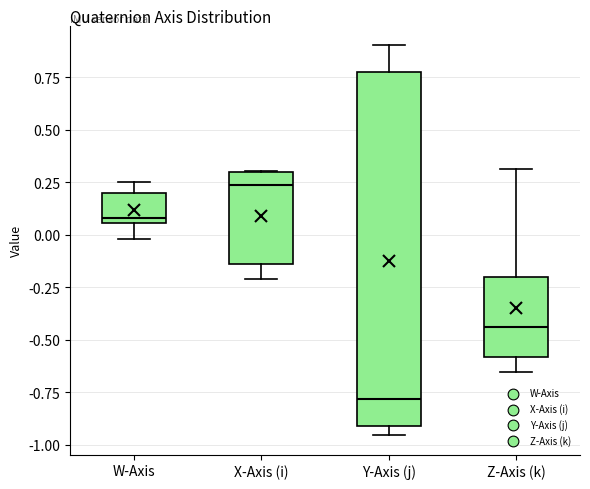

Which box is the tallest, from its lower edge to its upper edge?

Y-Axis (j)